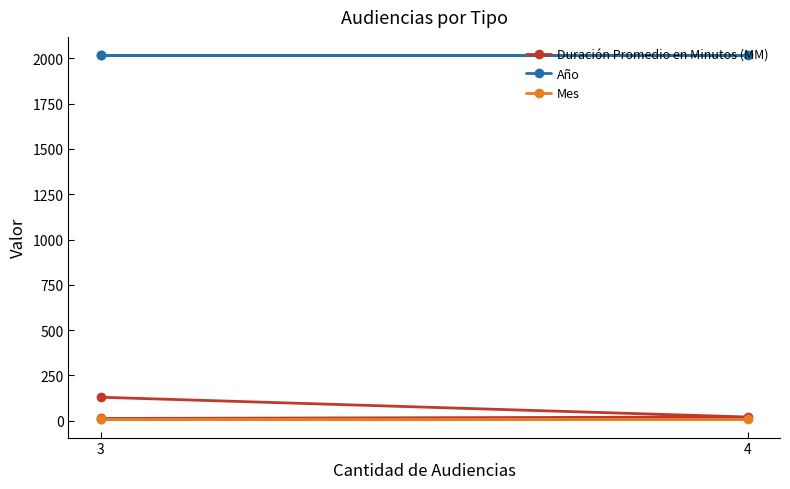

Which series changed the most between 4 and 3?

Duración Promedio en Minutos (MM)